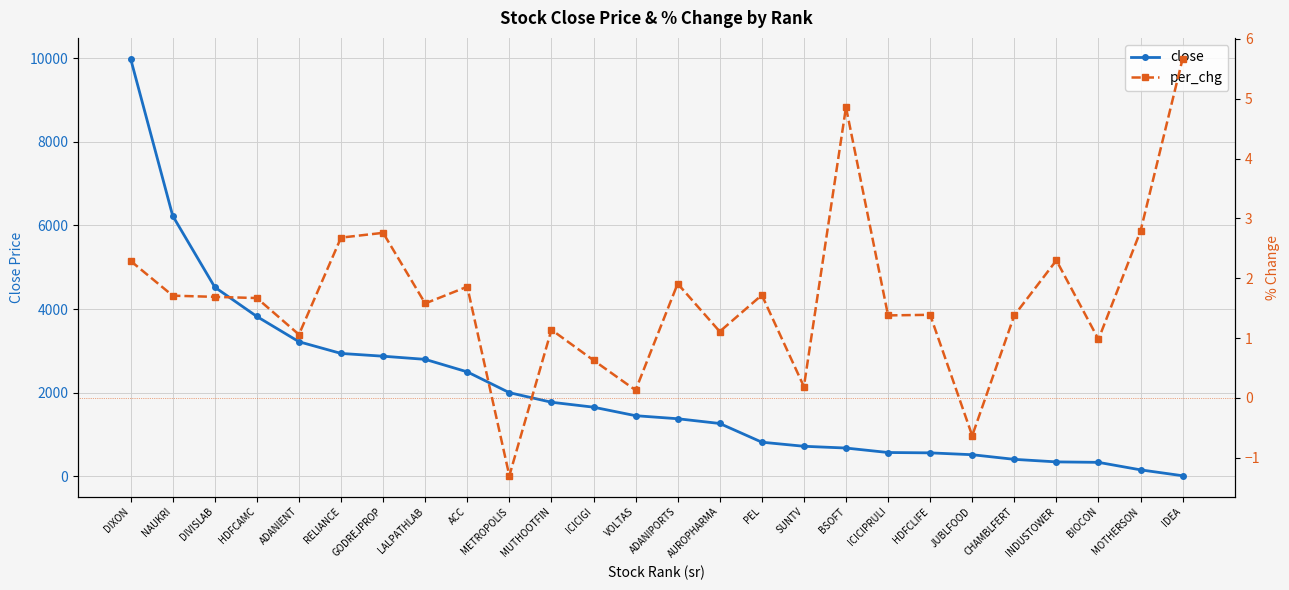

Which series has the widest spread of values?

close